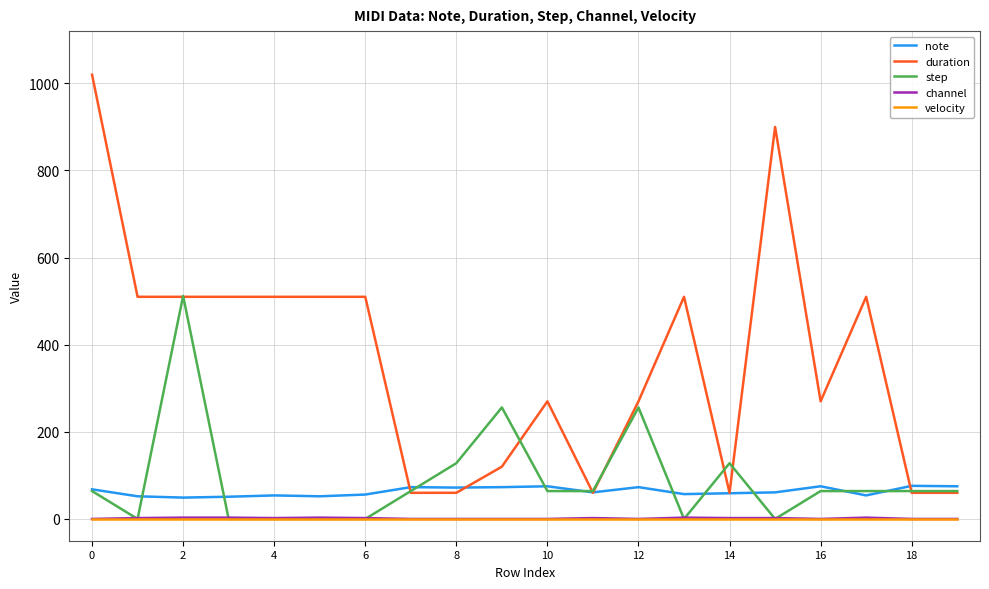

Which series has the widest spread of values?

duration